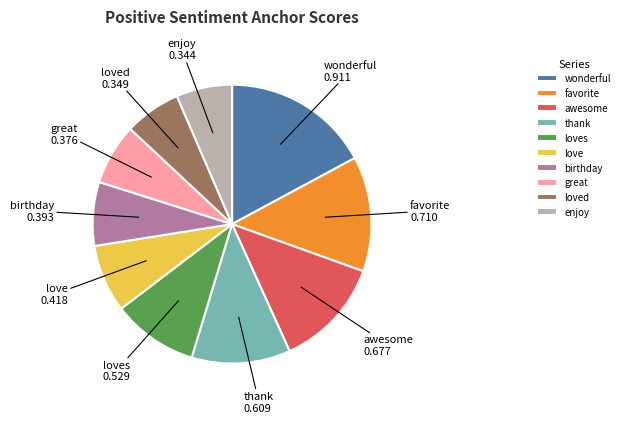

Which has a higher value, favorite or loved?

favorite